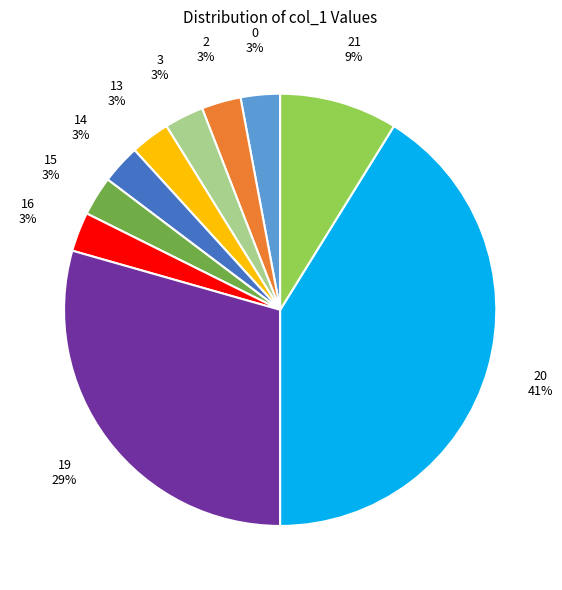

To the nearest percent, what is the average slice percentage?

10%